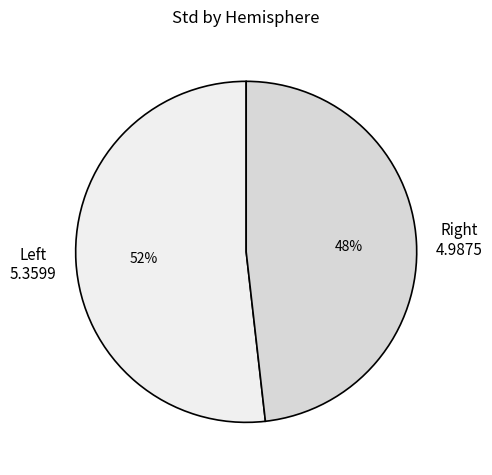

What is the largest slice in the pie chart?

Left